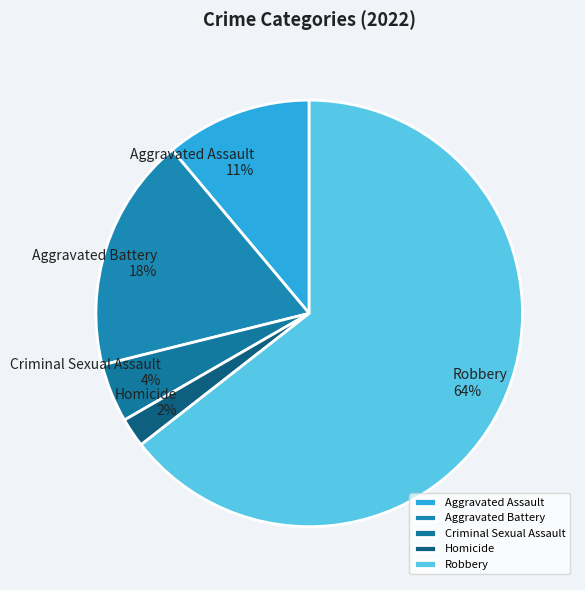

What is the majority slice?

Robbery